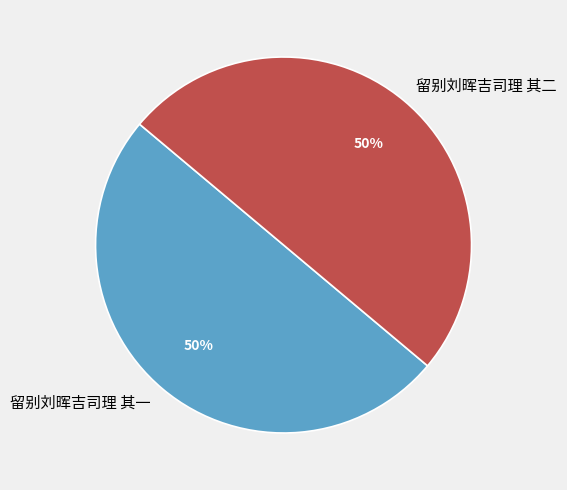

Is the sum of 留别刘晖吉司理 其二 and 留别刘晖吉司理 其一 greater than half?

Yes